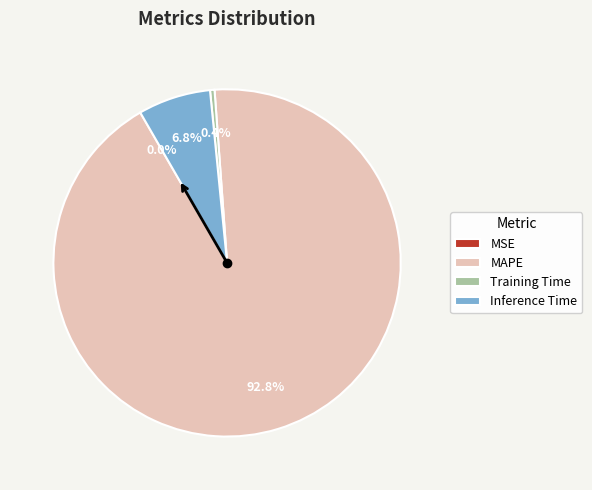

Which category has the biggest portion of the pie?

MAPE